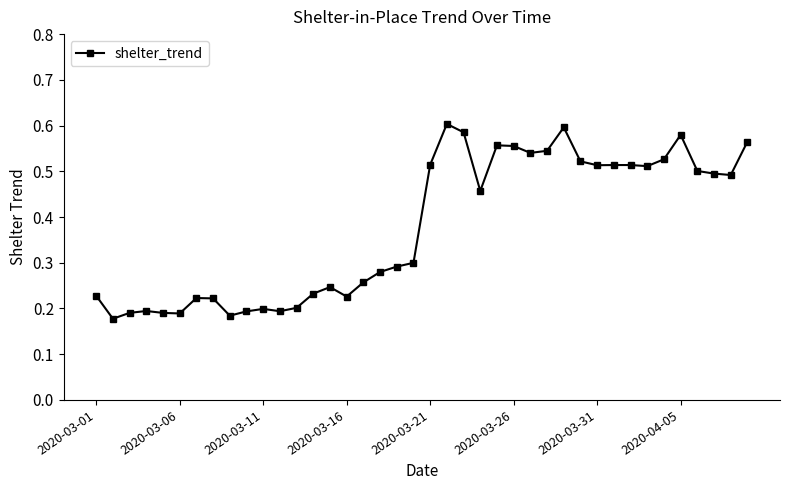

What is the sum of all values?

15.1